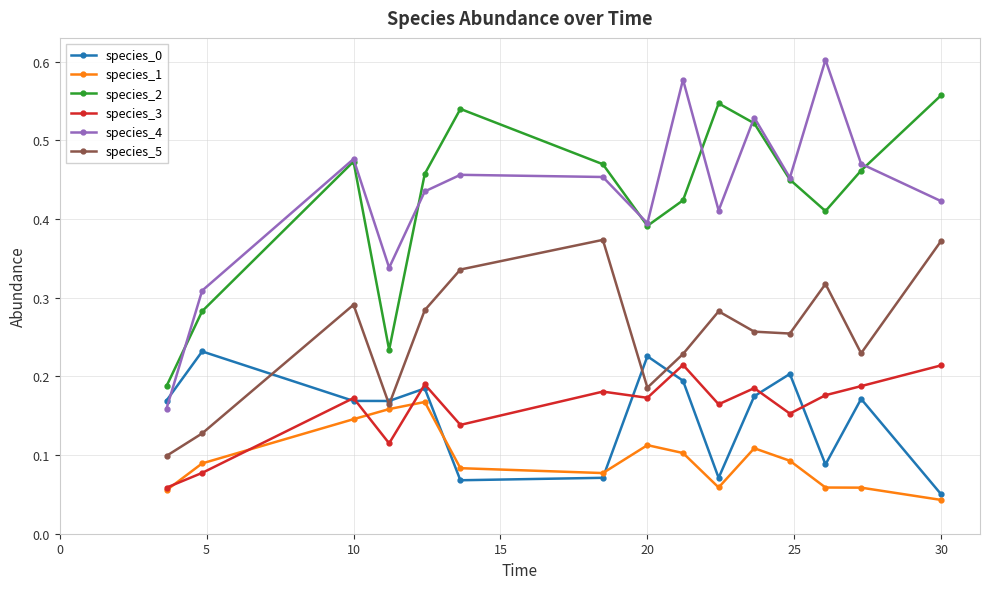

At how many categories does at least one series exceed 0?

15